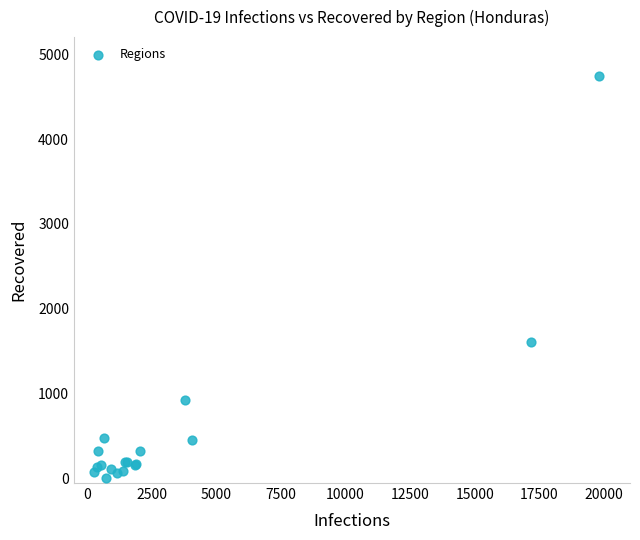

What Y value in the scatter plot is closest to 2377?

1607